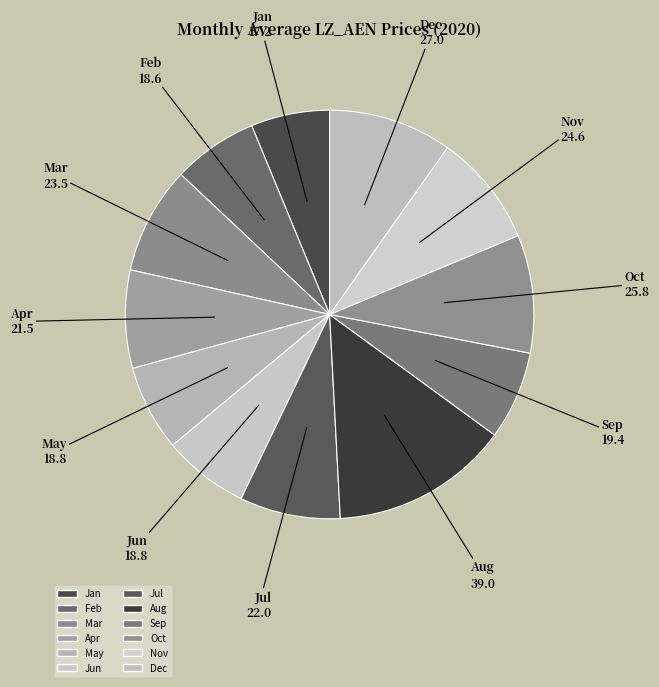

How many segments does this pie chart have?

12